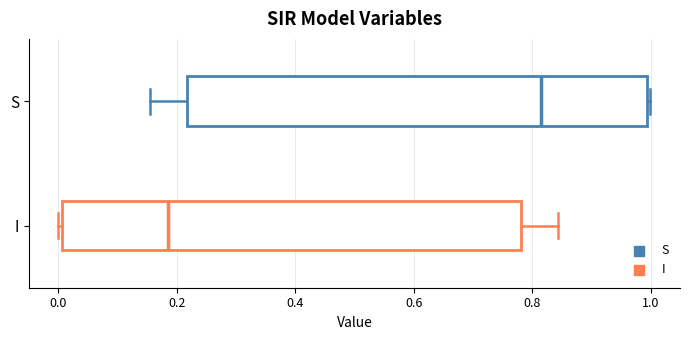

Which box has the furthest to the left median line?

I